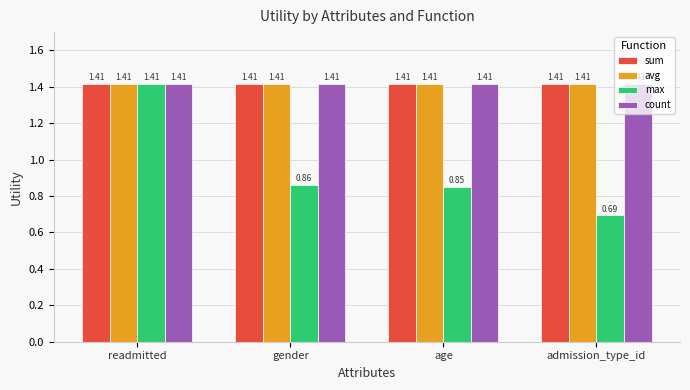

At which category is the sum across all series the highest?

readmitted